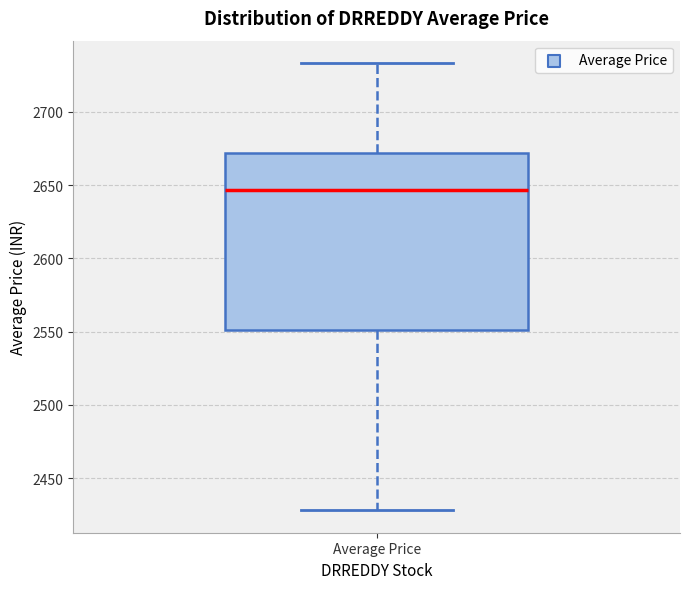

Transcribe this box plot: give where the median line is, the range the box spans, and where the two whiskers end, as read against the y-axis. The values are not printed on the chart, so give them approximately, as read against the axis.

median 2645, box 2550 to 2670, whiskers 2430 to 2735